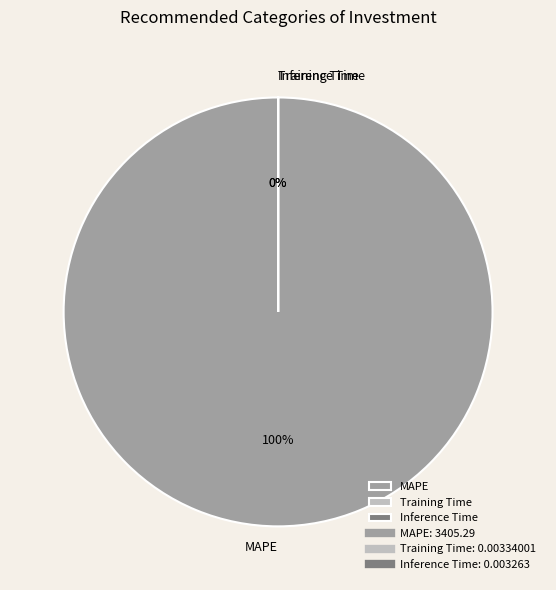

Is Training Time the majority of the pie?

No